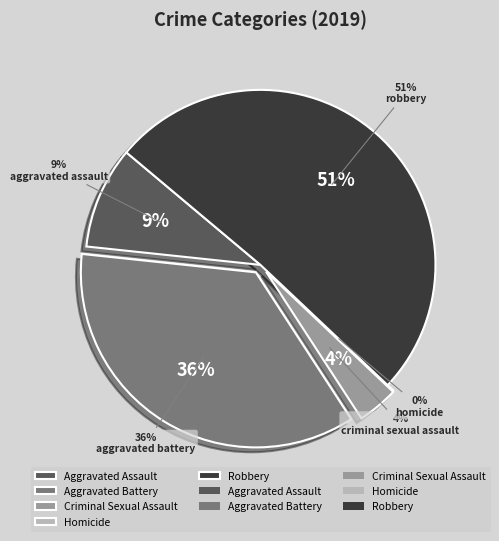

The Homicide slice represents 9% of the pie. True or false?

False